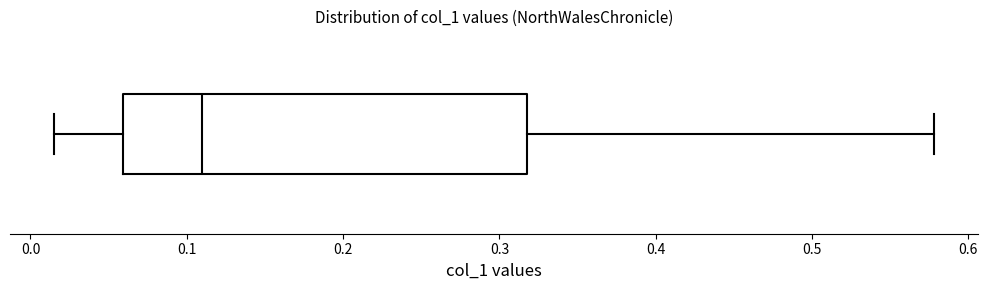

Where does the left whisker of the box end on the x-axis? The values are not printed on the chart, so give them approximately, as read against the axis.

0.02